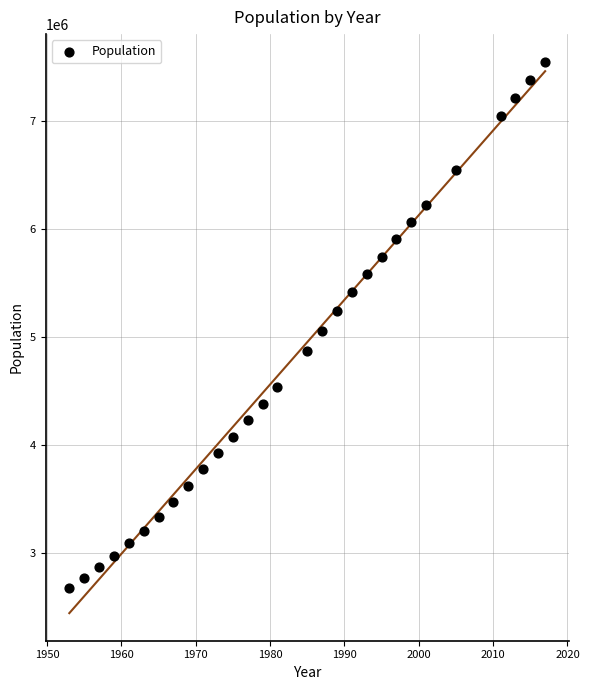

What is the range of Y values (max minus min)?

4870250